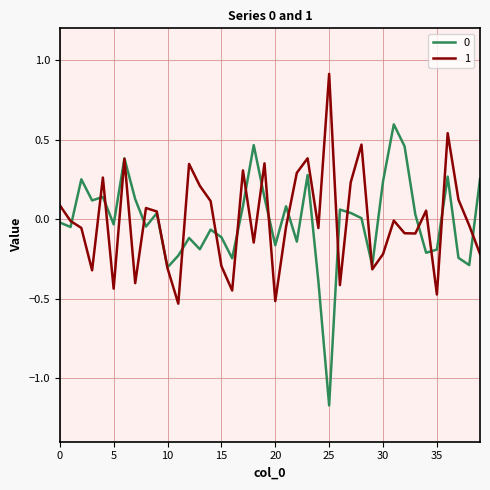

What is the maximum value shown in the chart?

0.9